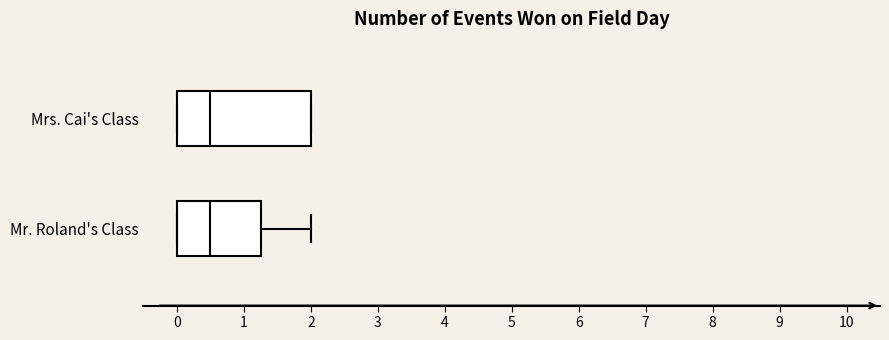

Reading bottom to top, transcribe this box plot: for each box, give where its median line is, the range the box spans, and where its two whiskers end, as read against the x-axis. The values are not printed on the chart, so give them approximately, as read against the axis.

Mr. Roland's Class: median 0.5, box 0.0 to 1.3, whiskers 0.0 to 2.0
Mrs. Cai's Class: median 0.5, box 0.0 to 2.0, whiskers 0.0 to 2.0